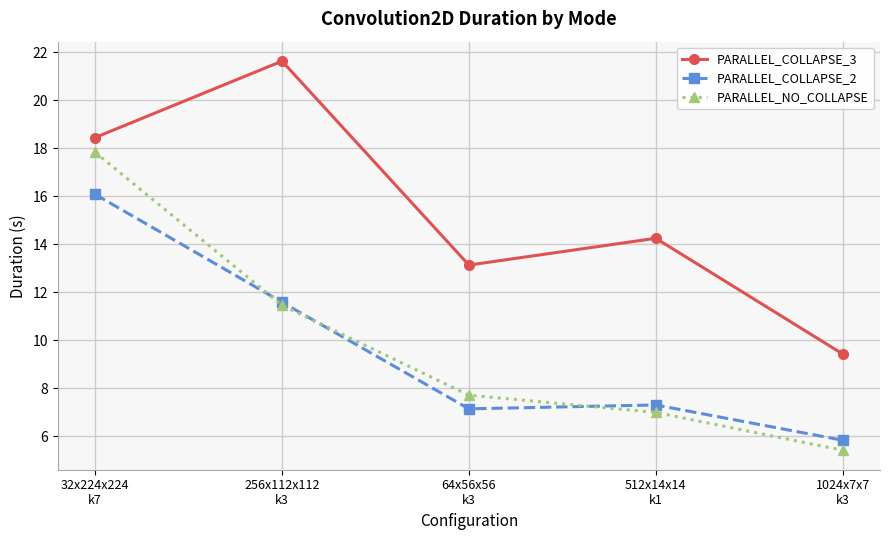

Reading left to right, what are all the values shown in this chart?

PARALLEL_COLLAPSE_3: 18.4	21.6	13.1	14.3	9.4
PARALLEL_COLLAPSE_2: 16.1	11.6	7.1	7.3	5.8
PARALLEL_NO_COLLAPSE: 17.8	11.5	7.7	7.0	5.4